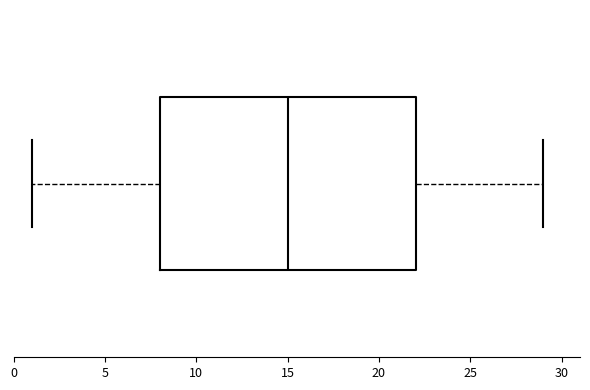

Transcribe this box plot: give where the median line is, the range the box spans, and where the two whiskers end, as read against the x-axis. The values are not printed on the chart, so give them approximately, as read against the axis.

median 15, box 8 to 22, whiskers 1 to 29